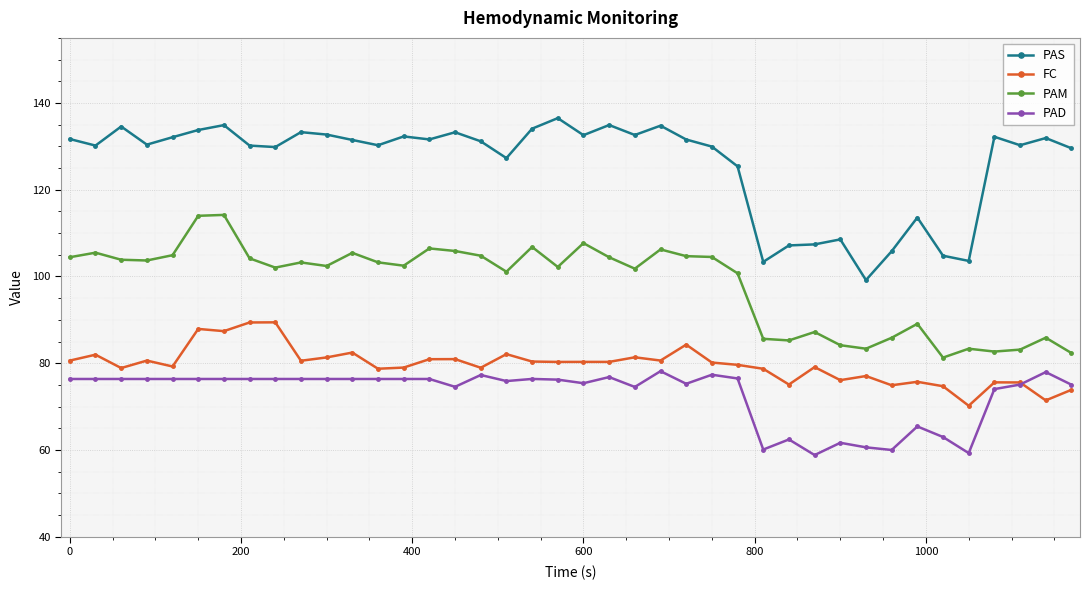

What are all the series names shown in the legend?

PAS, FC, PAM, PAD